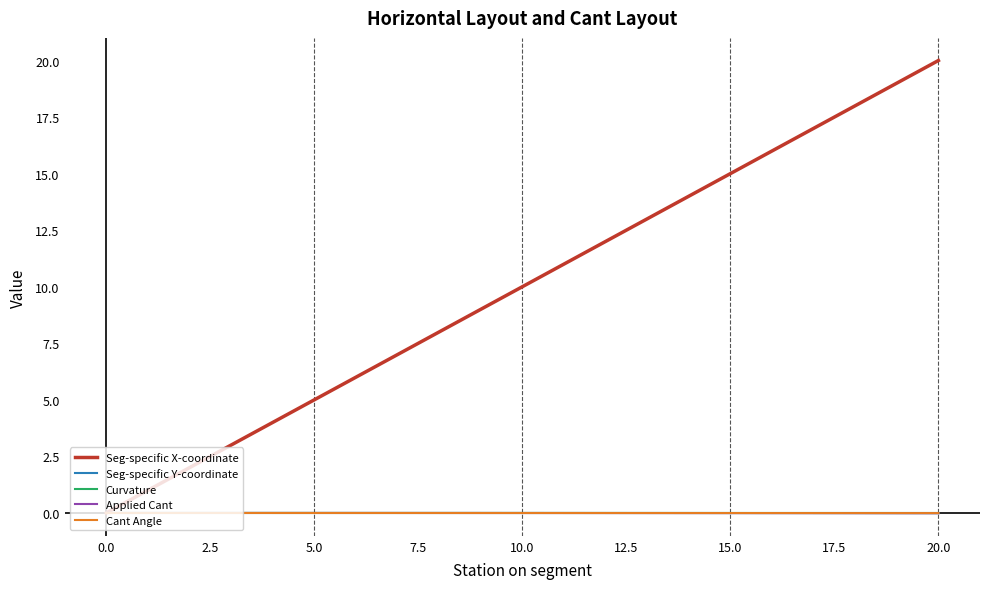

Which series has the largest total across all categories?

Seg-specific X-coordinate